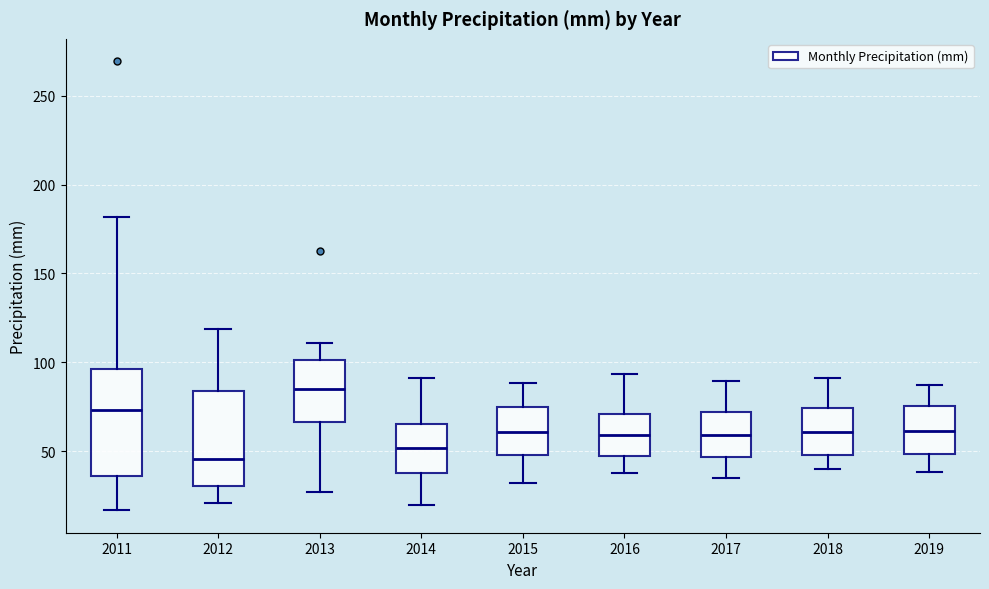

Reading left to right, read every box against the y-axis: the position of its median line, the range the box covers, and the ends of its whiskers. The values are not printed on the chart, so give them approximately, as read against the axis.

2011: median 75, box 35 to 95, whiskers 15 to 180
2012: median 45, box 30 to 85, whiskers 20 to 120
2013: median 85, box 65 to 100, whiskers 25 to 110
2014: median 50, box 40 to 65, whiskers 20 to 90
2015: median 60, box 50 to 75, whiskers 30 to 90
2016: median 60, box 45 to 70, whiskers 40 to 95
2017: median 60, box 45 to 70, whiskers 35 to 90
2018: median 60, box 50 to 75, whiskers 40 to 90
2019: median 60, box 50 to 75, whiskers 40 to 85